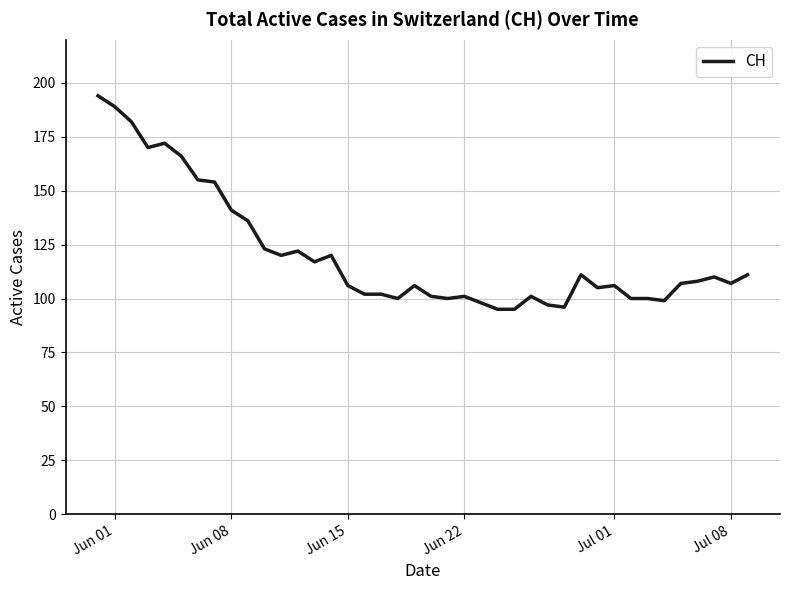

What is the smallest value displayed?

95